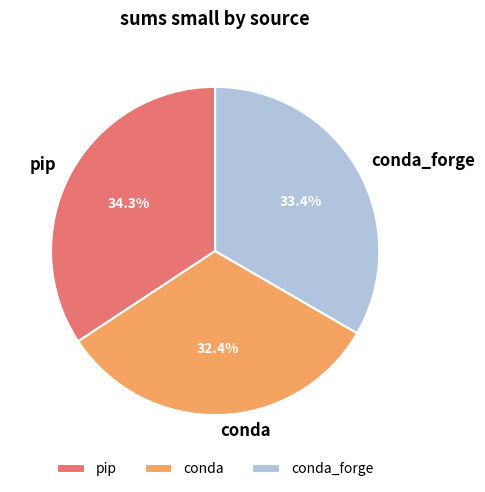

Is conda_forge the majority of the pie?

No